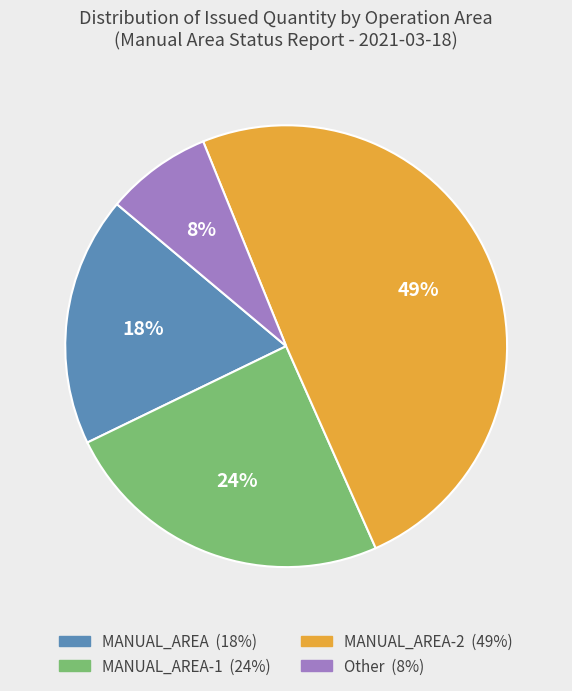

To the nearest percent, what is the average slice percentage?

25%